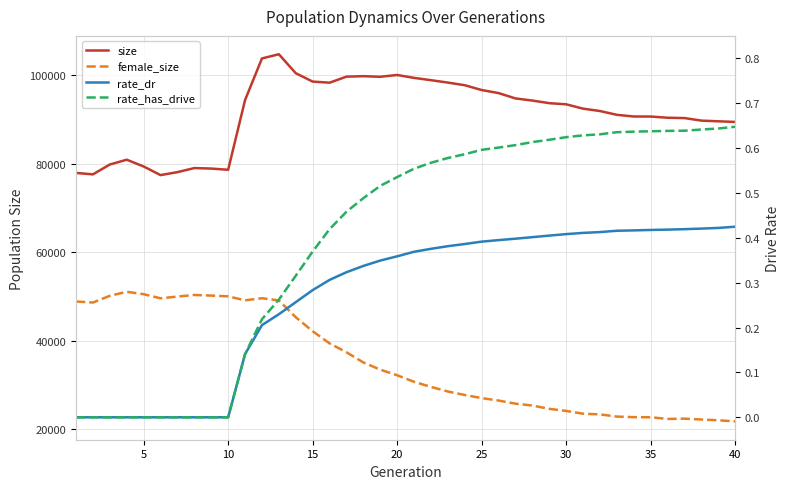

What is the maximum value shown in the chart?

104722.0